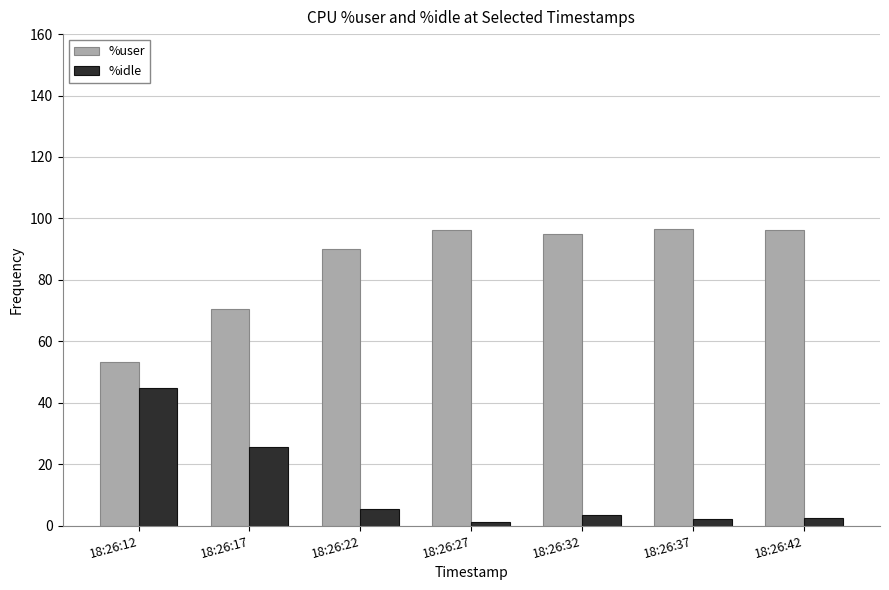

What is the greatest value displayed?

96.6